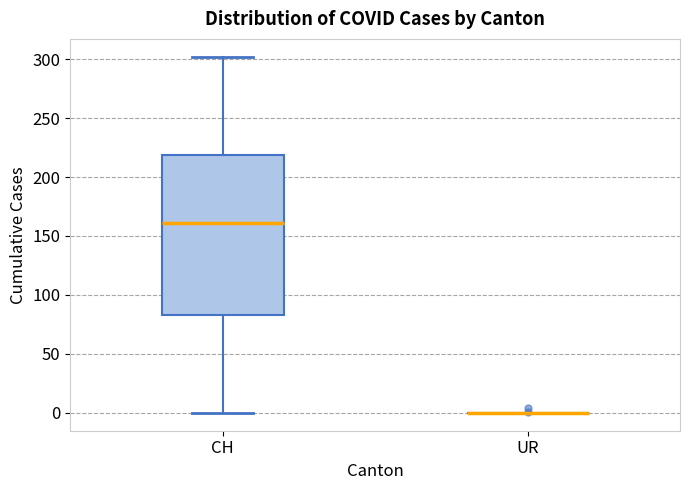

Reading left to right, transcribe this box plot: for each box, give where its median line is, the range the box spans, and where its two whiskers end, as read against the y-axis. The values are not printed on the chart, so give them approximately, as read against the axis.

CH: median 160, box 85 to 220, whiskers 0 to 300
UR: box collapsed to a line at 0, whiskers 0 to 0